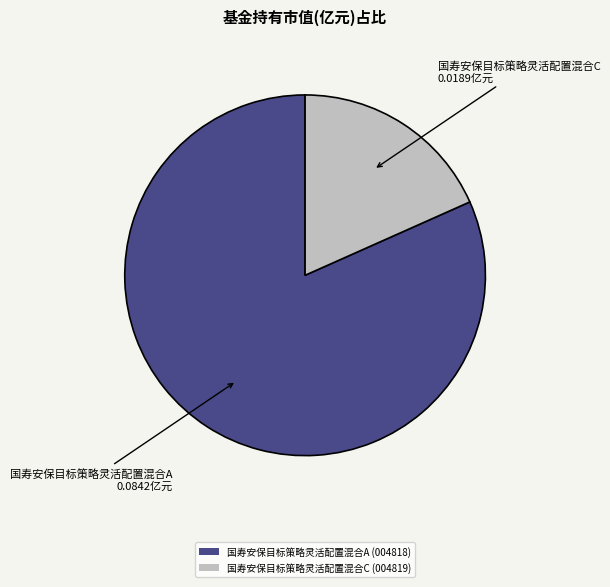

Which slice is the smallest?

国寿安保目标策略灵活配置混合C